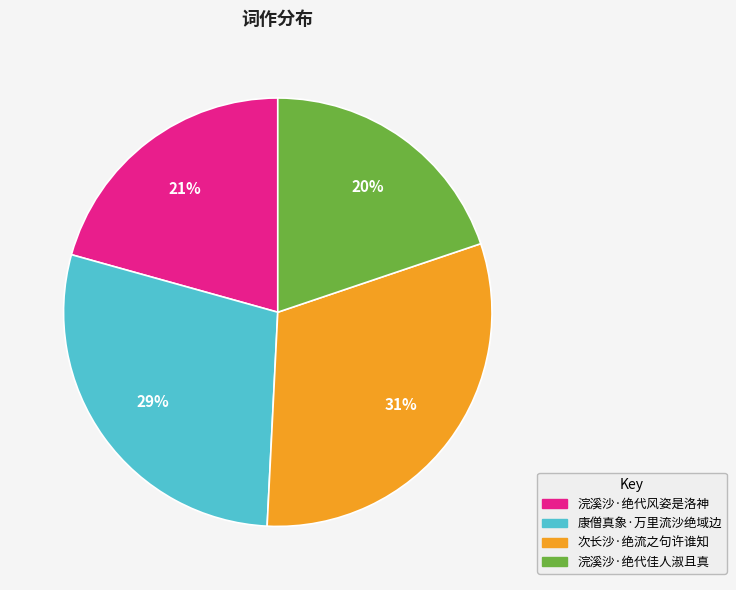

Which has a higher value, 康僧真象·万里流沙绝域边 or 浣溪沙·绝代佳人淑且真?

康僧真象·万里流沙绝域边